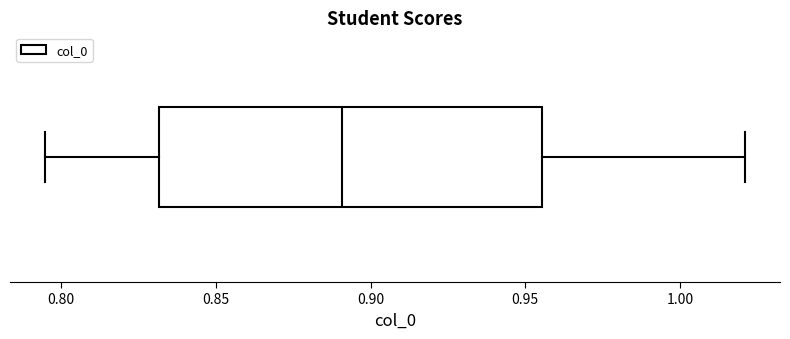

Read this box plot against the x-axis: the position of the median line, the range covered by the box, and the ends of both whiskers. The values are not printed on the chart, so give them approximately, as read against the axis.

median 0.890, box 0.830 to 0.955, whiskers 0.795 to 1.020